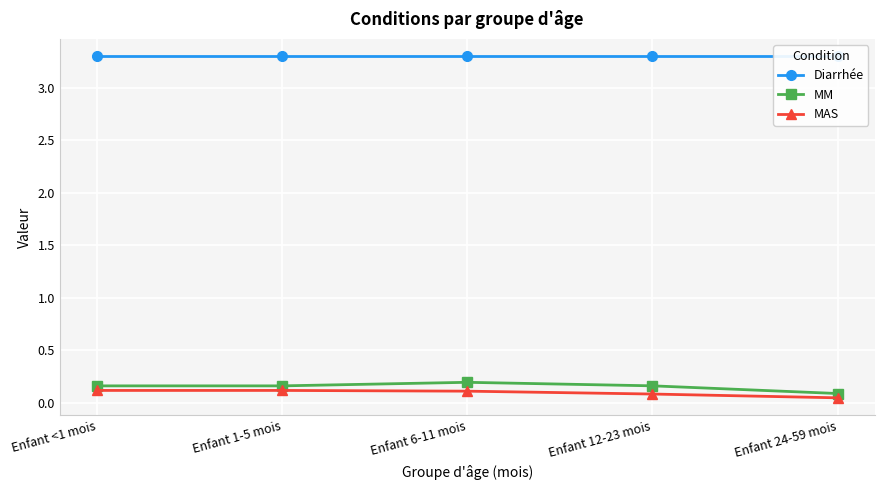

At how many categories does at least one series exceed 1?

5